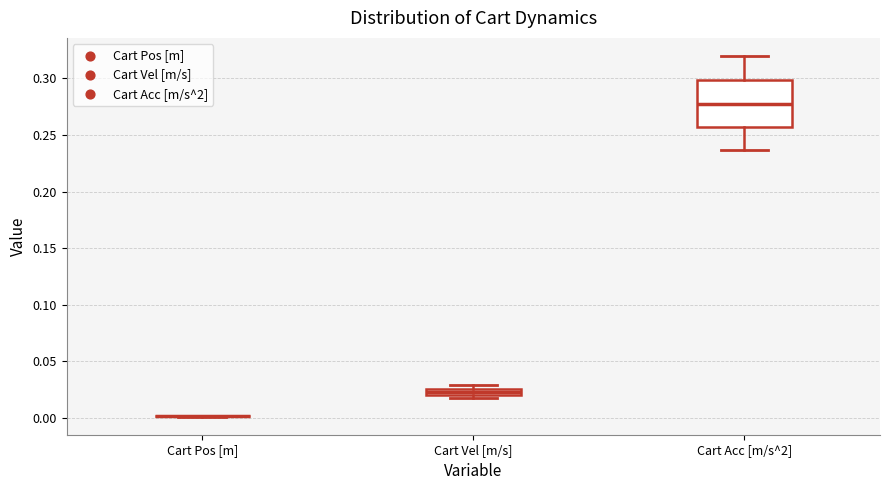

Which box is the tallest, from its lower edge to its upper edge?

Cart Acc [m/s^2]